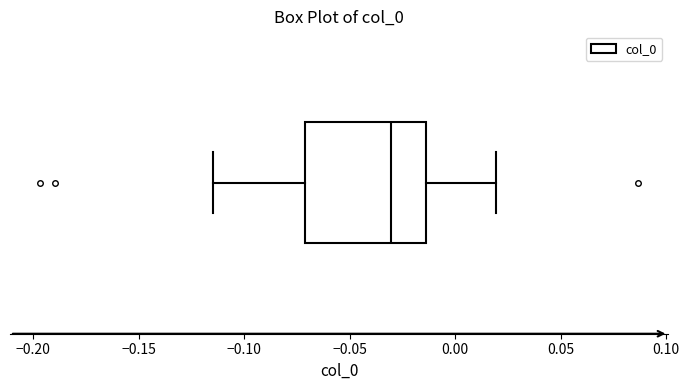

Read this box plot against the x-axis: the position of the median line, the range covered by the box, and the ends of both whiskers. The values are not printed on the chart, so give them approximately, as read against the axis.

median -0.030, box -0.070 to -0.015, whiskers -0.115 to 0.020